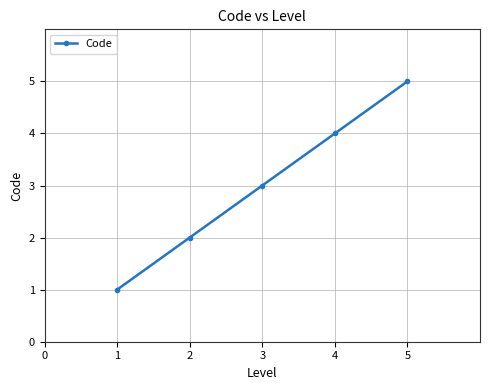

Which label corresponds to the largest value in the chart?

5